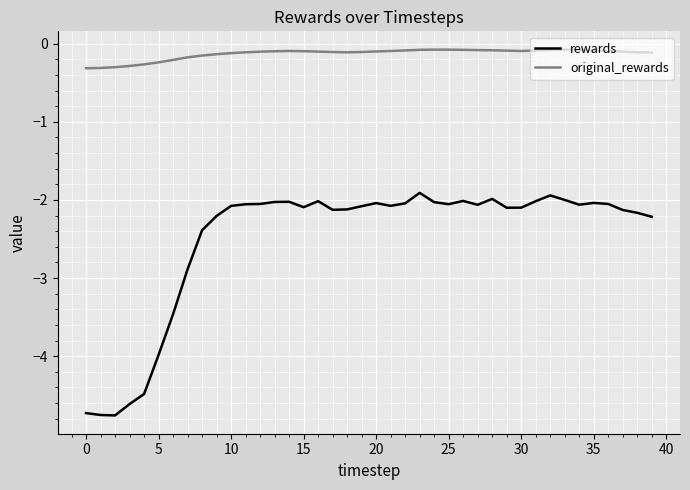

Does the chart display data point markers on the line(s)?

No